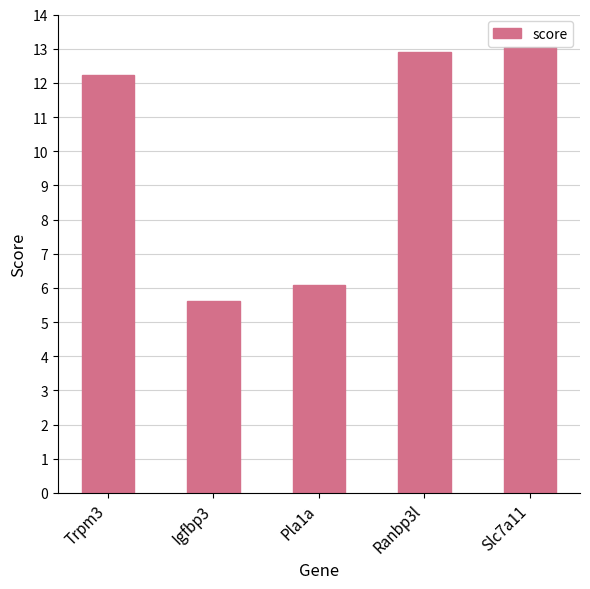

What is the label of the 5th bar from the left?

Slc7a11